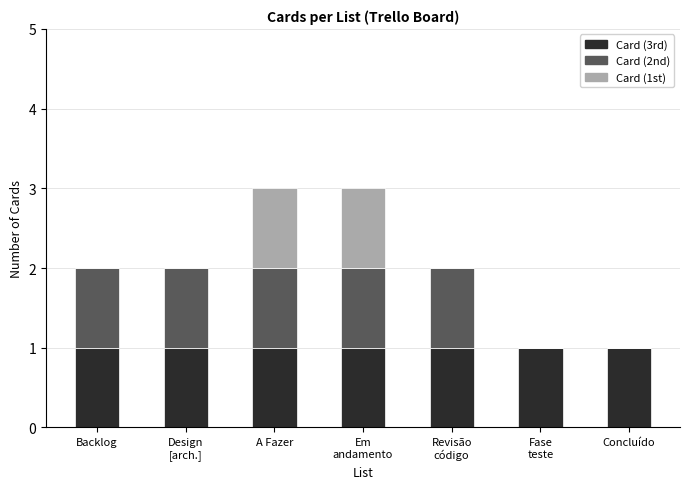

Is it true that Card (3rd) equals 0 at Concluído?

False